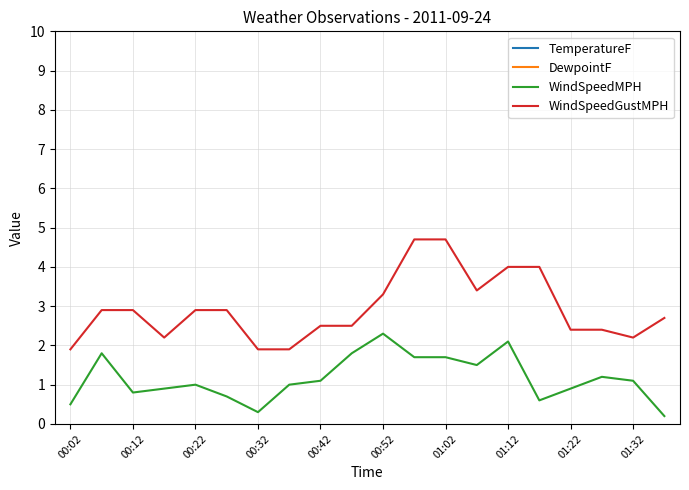

How many lines are shown in the chart?

4